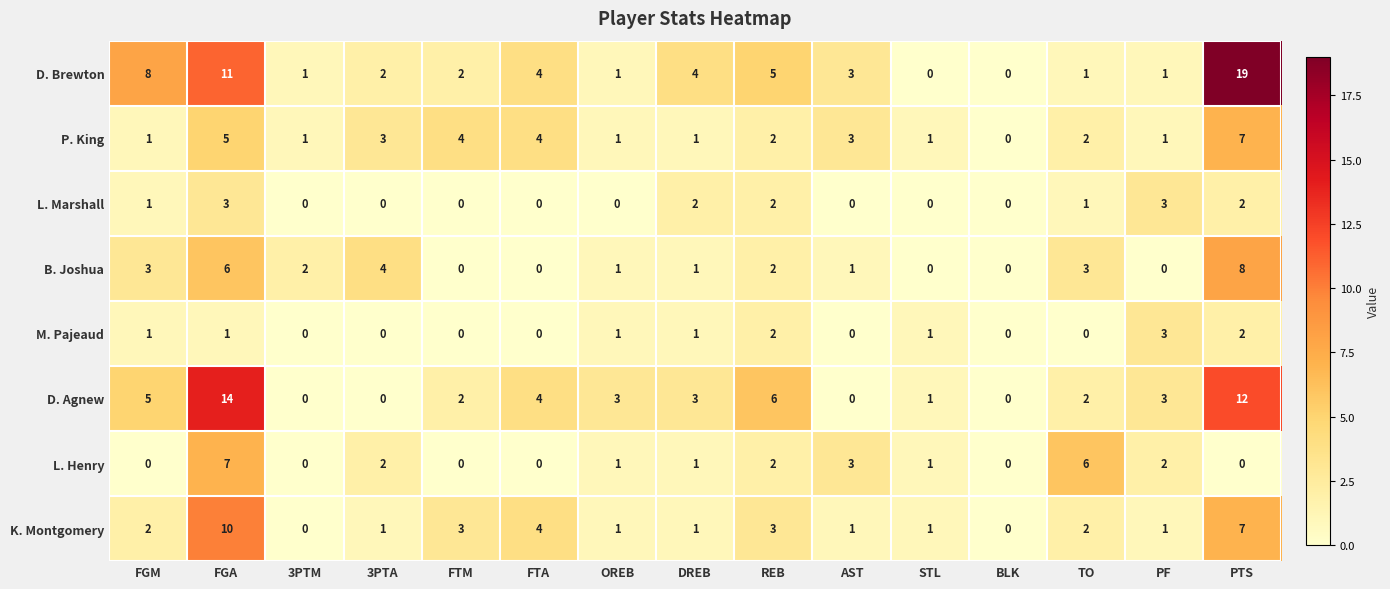

What is the sum of all P. King values?

36